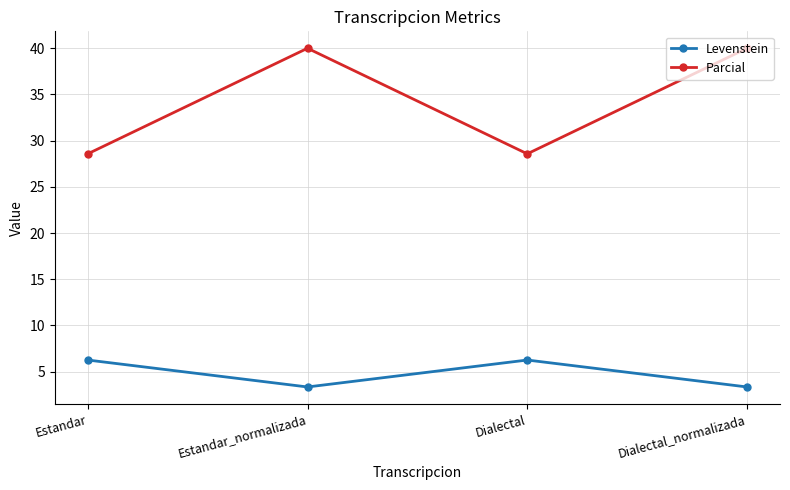

How many interior local peaks does the Levenstein series have?

1